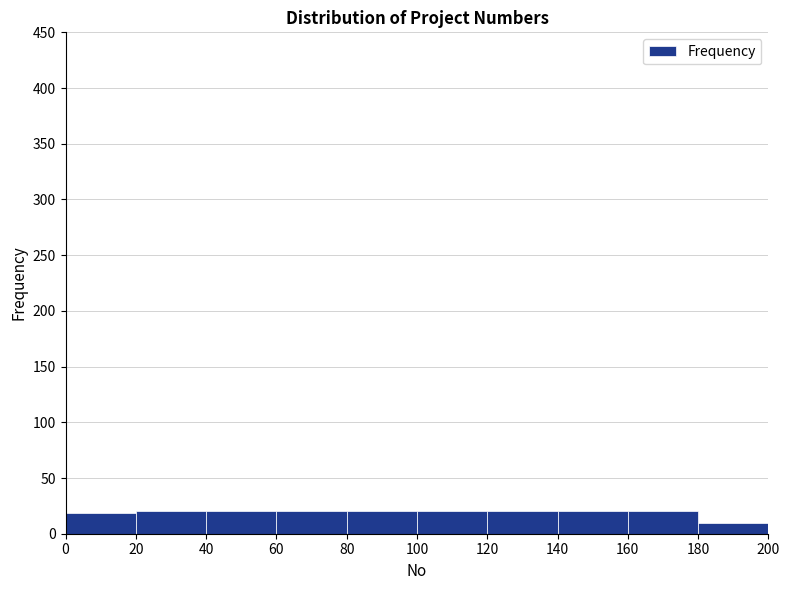

What is the height of the bar covering 160 to 180 on the x-axis? The values are not printed on the chart, so give them approximately, as read against the axis.

20